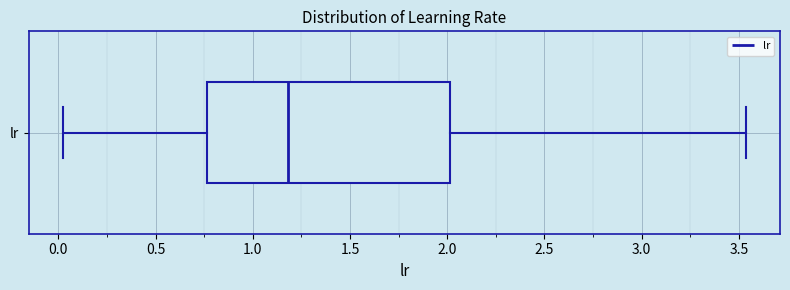

Read this box plot against the x-axis: the position of the median line, the range covered by the box, and the ends of both whiskers. The values are not printed on the chart, so give them approximately, as read against the axis.

median 1.20, box 0.75 to 2.00, whiskers 0.00 to 3.55